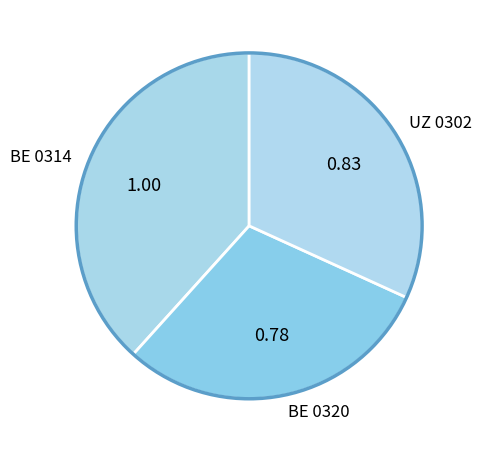

Is UZ 0302 the majority of the pie?

No